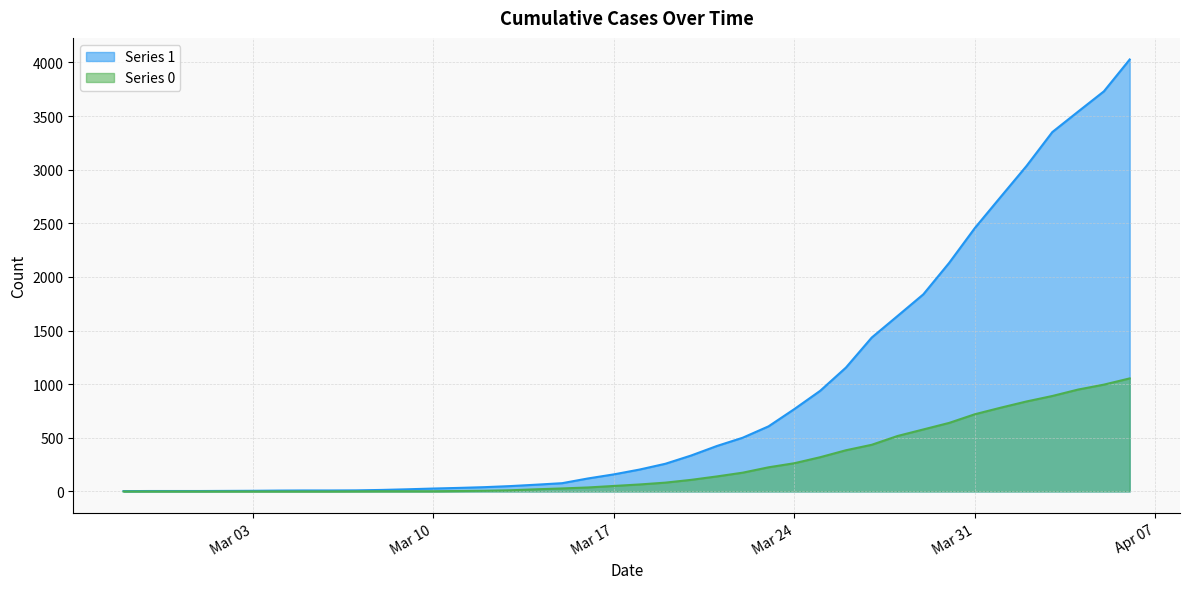

Rank the series by their maximum value, from highest to lowest.

Series 1, Series 0